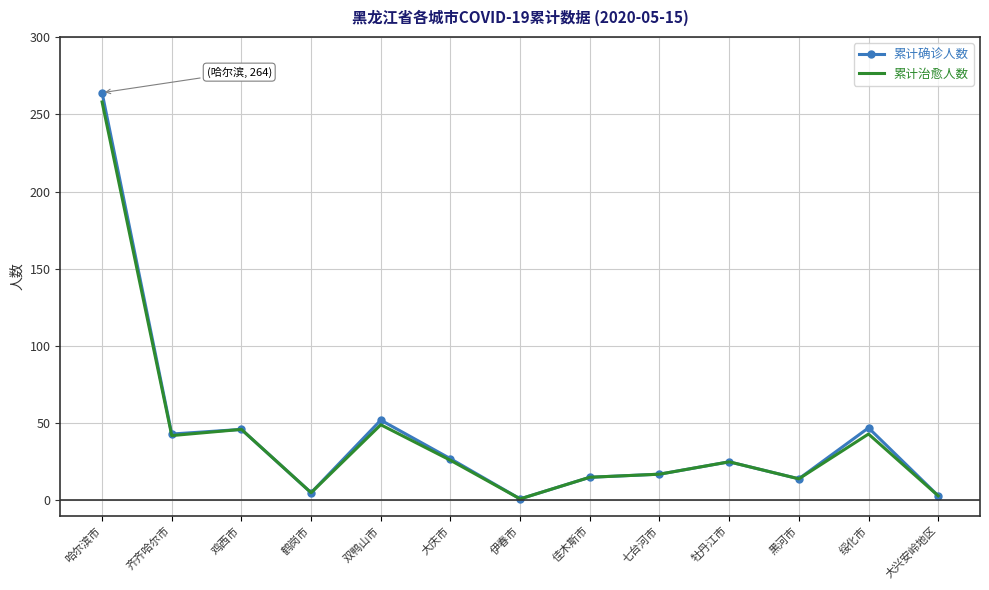

What is the difference between the 累计确诊人数 values at 绥化市 and 鹤岗市?

42